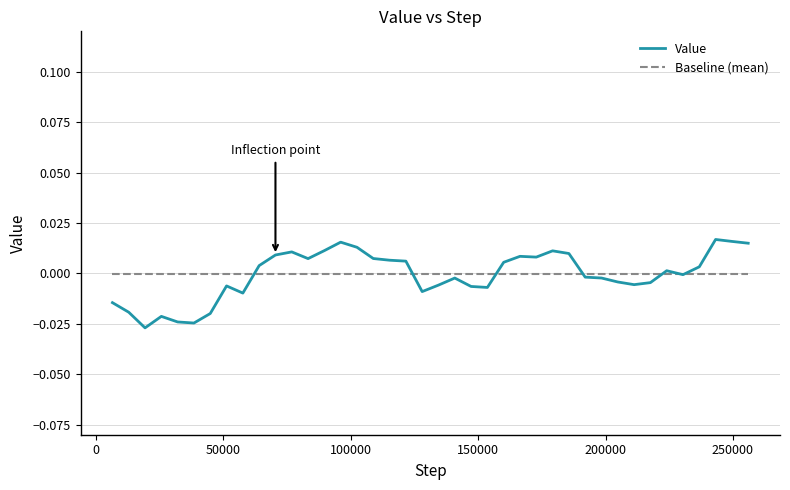

Which series has the largest range (max minus min)?

Value